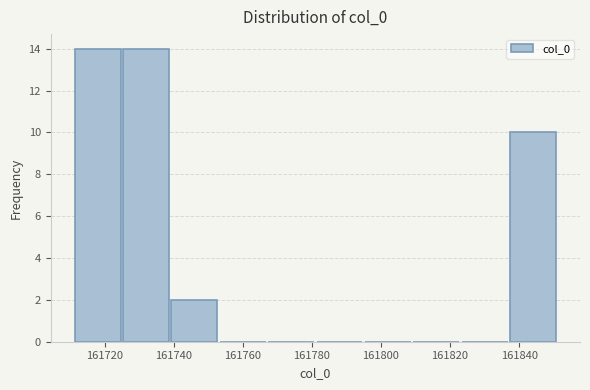

Reading left to right, list every bar in this chart as the range it spans on the x-axis followed by its height. Neither the bar edges nor the heights are printed on the chart, so give them approximately, as read against the axes.

161711 to 161725: 14
161725 to 161739: 14
161739 to 161753: 2
161753 to 161767: 0
161767 to 161781: 0
161781 to 161795: 0
161795 to 161809: 0
161809 to 161823: 0
161823 to 161837: 0
161837 to 161851: 10